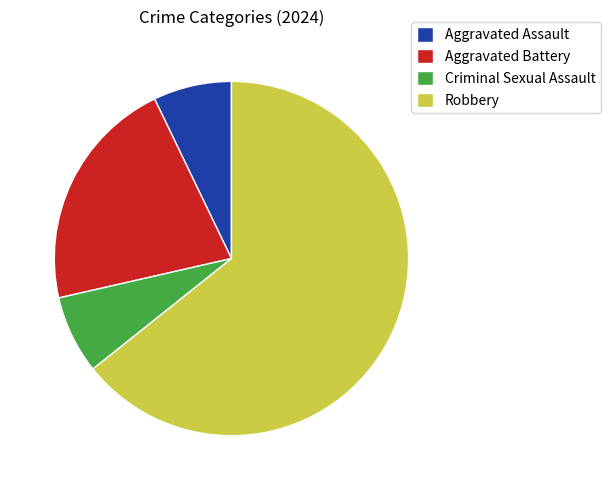

Is Criminal Sexual Assault the majority of the pie?

No